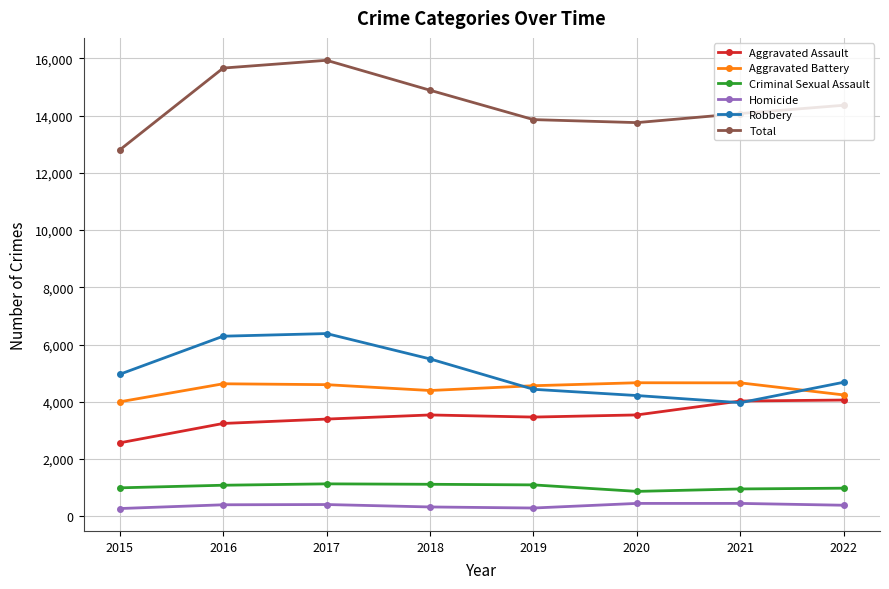

The value of Robbery at 2022 is 7290. True or false?

False